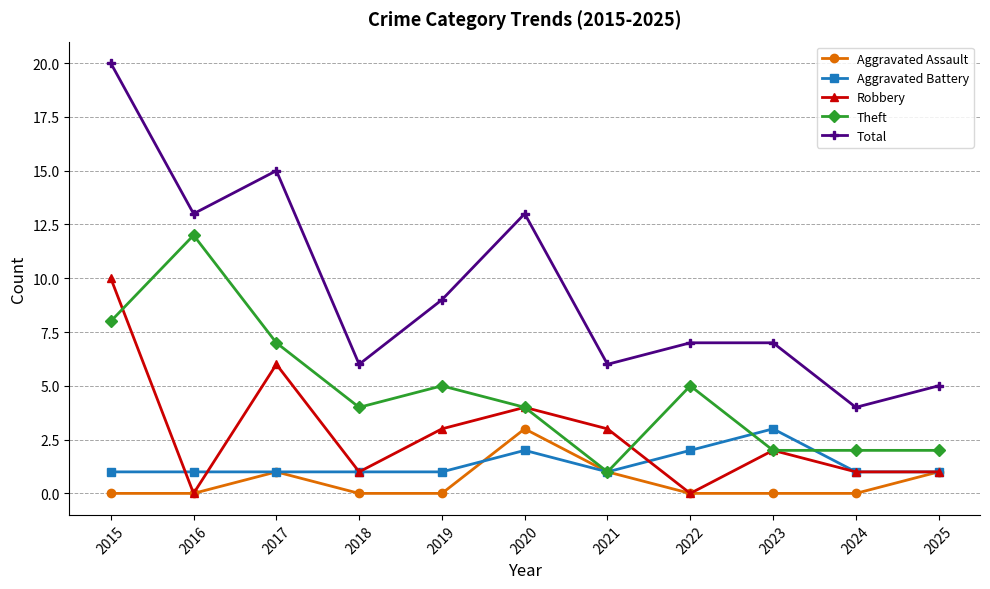

What is the difference between the maximum and minimum values in the Total series?

16